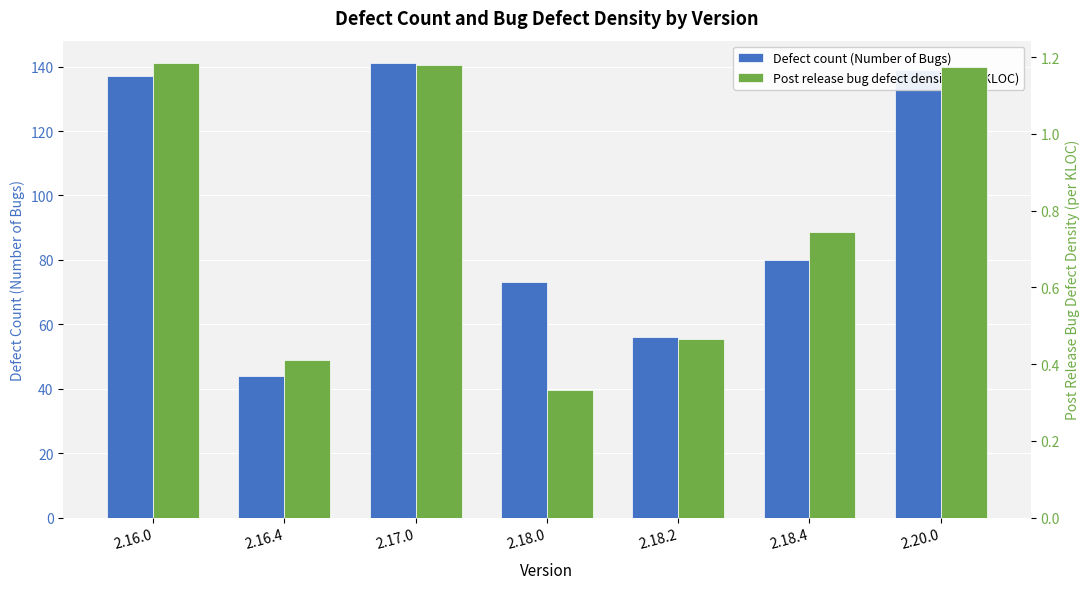

Reading left to right, extract all data points from this chart.

Defect count (Number of Bugs): 137.0	44.0	141.0	73.0	56.0	80.0	139.0
Post release bug defect density (per KLOC): 1.2	0.4	1.2	0.3	0.5	0.7	1.2